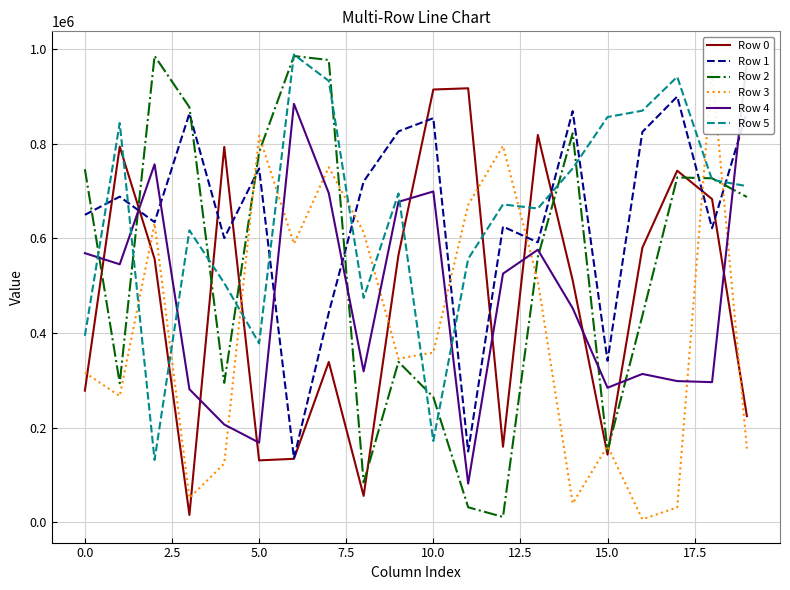

How many times do Row 1 and Row 5 cross each other?

8